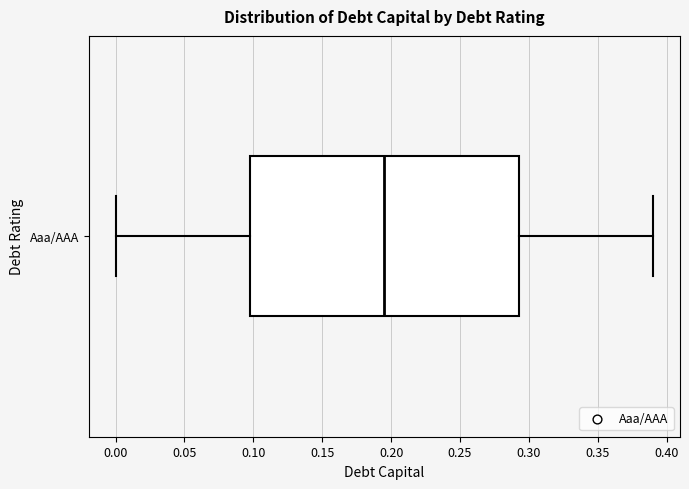

Transcribe this box plot: give where the median line is, the range the box spans, and where the two whiskers end, as read against the x-axis. The values are not printed on the chart, so give them approximately, as read against the axis.

median 0.195, box 0.100 to 0.295, whiskers 0.000 to 0.390